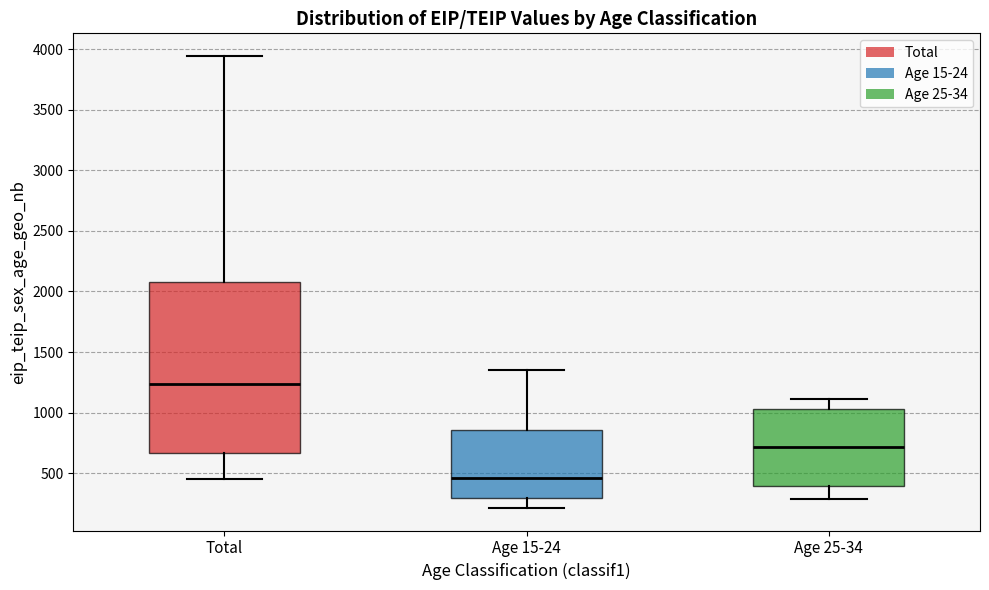

Comparing the boxes themselves (not the whiskers), which one is the tallest?

Total